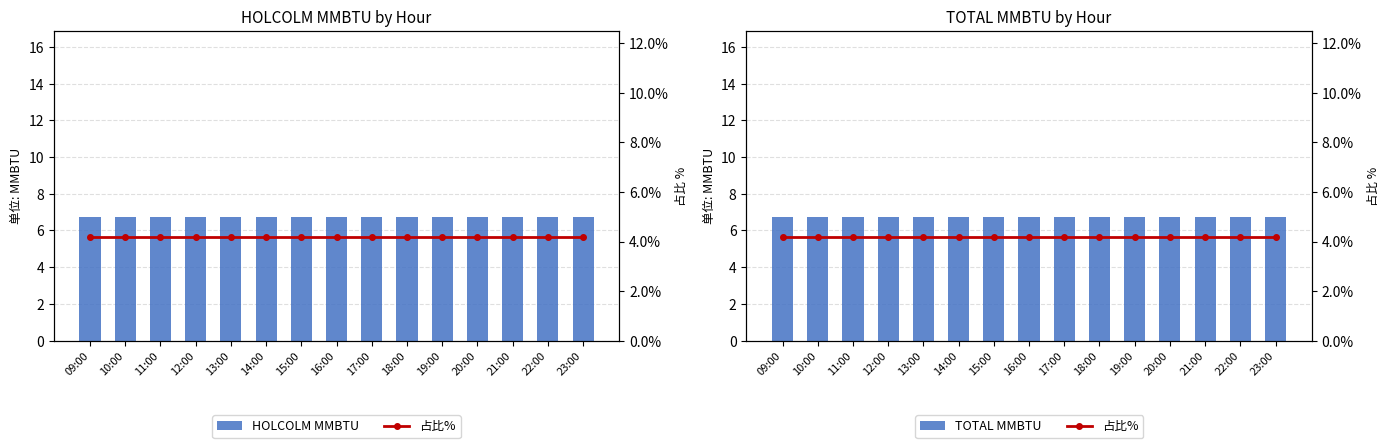

Read the 占比% value at 12:00.

4.2